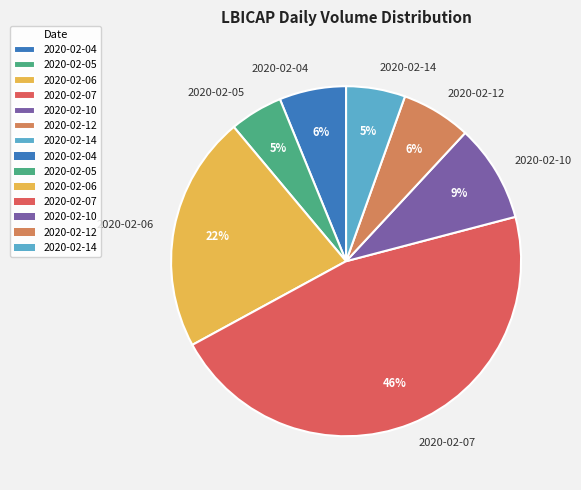

The 2020-02-05 slice represents 5% of the pie. True or false?

True